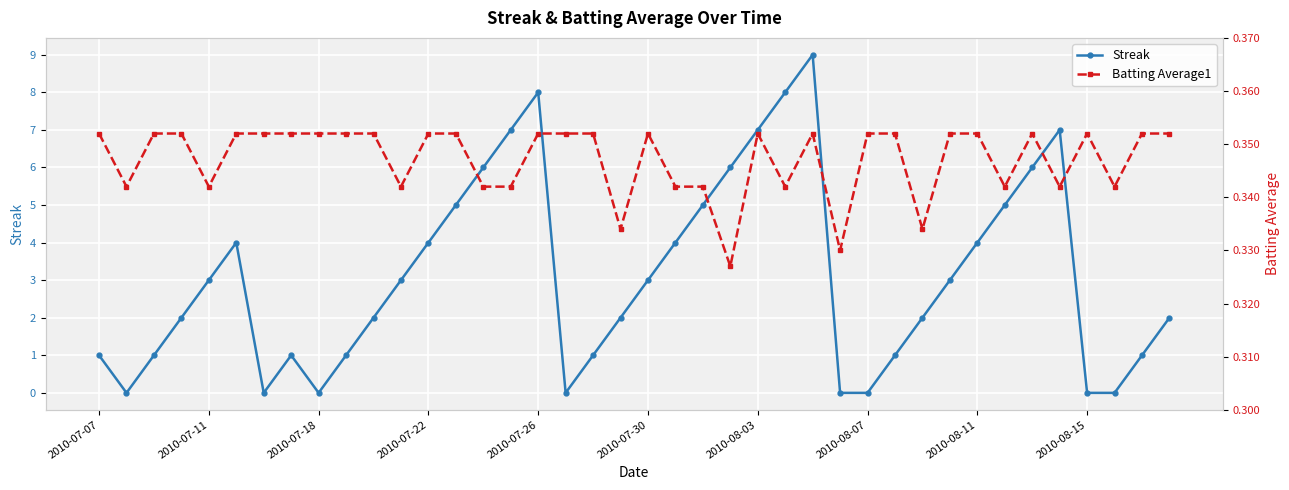

How many data points does each series have?

40